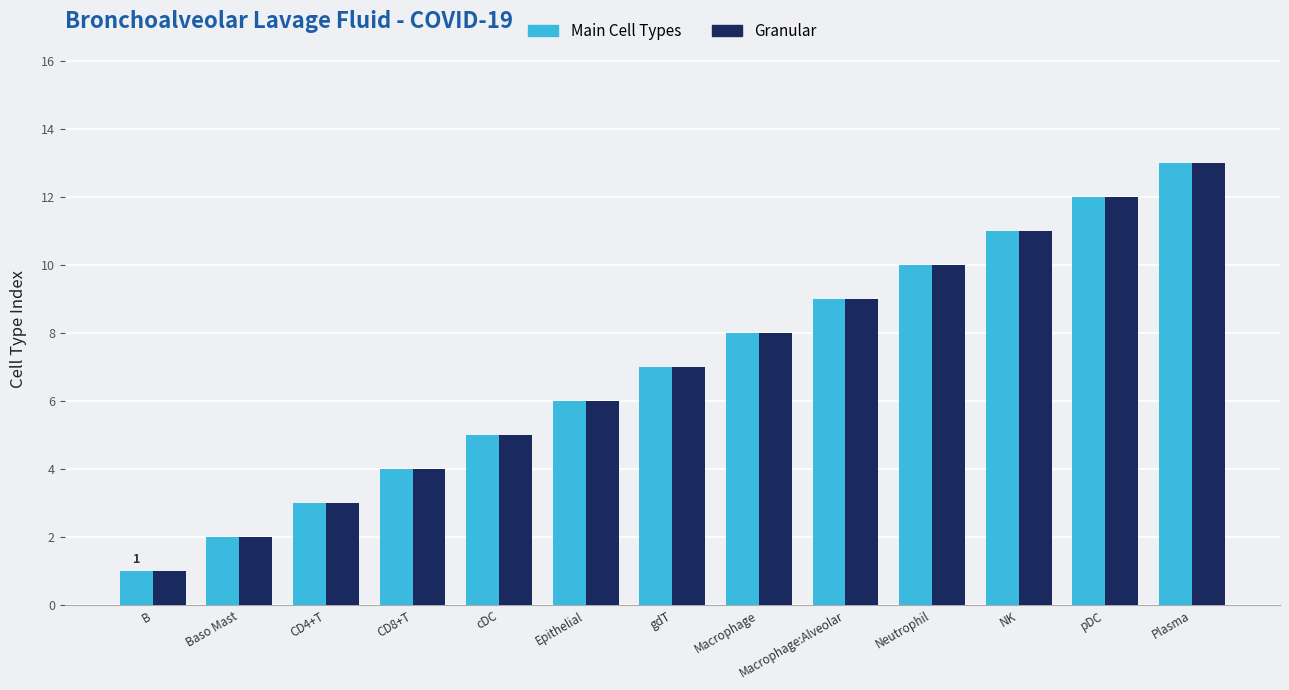

At which label does Main Cell Types reach its peak?

Plasma